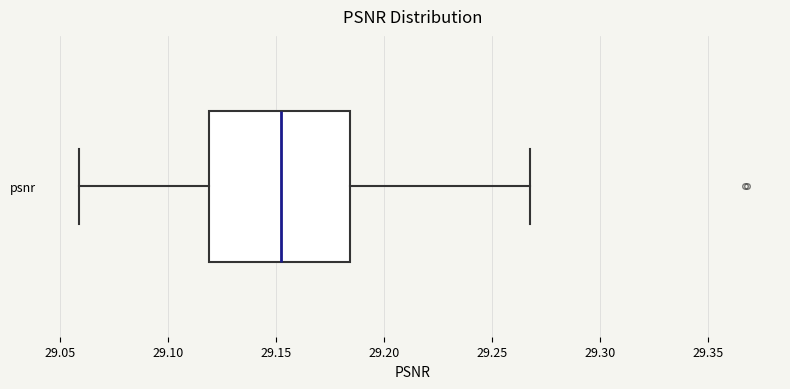

Where is the right edge of the box for psnr on the x-axis? The values are not printed on the chart, so give them approximately, as read against the axis.

29.185